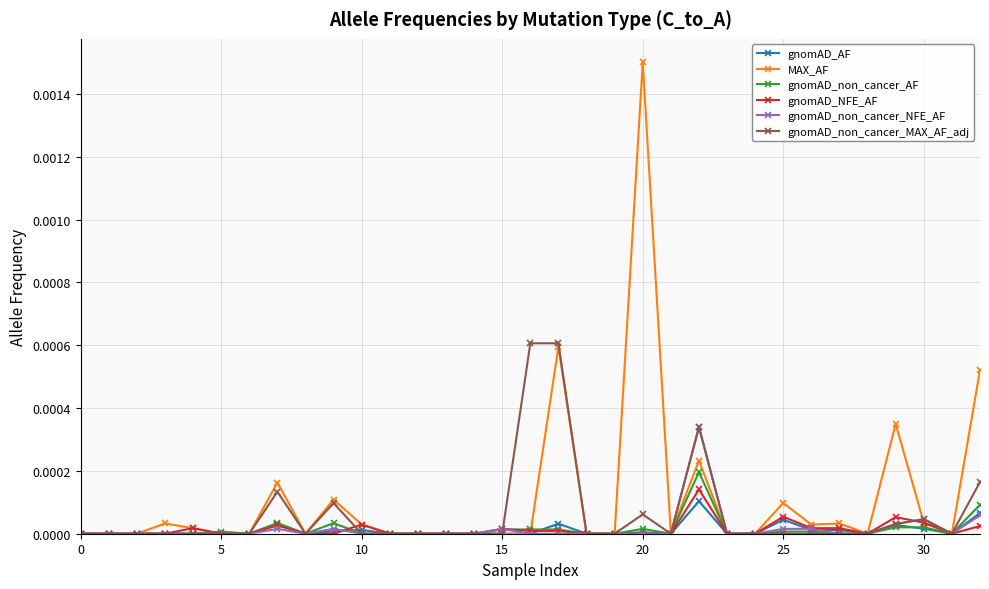

Is this an area chart (filled region under the line)?

No